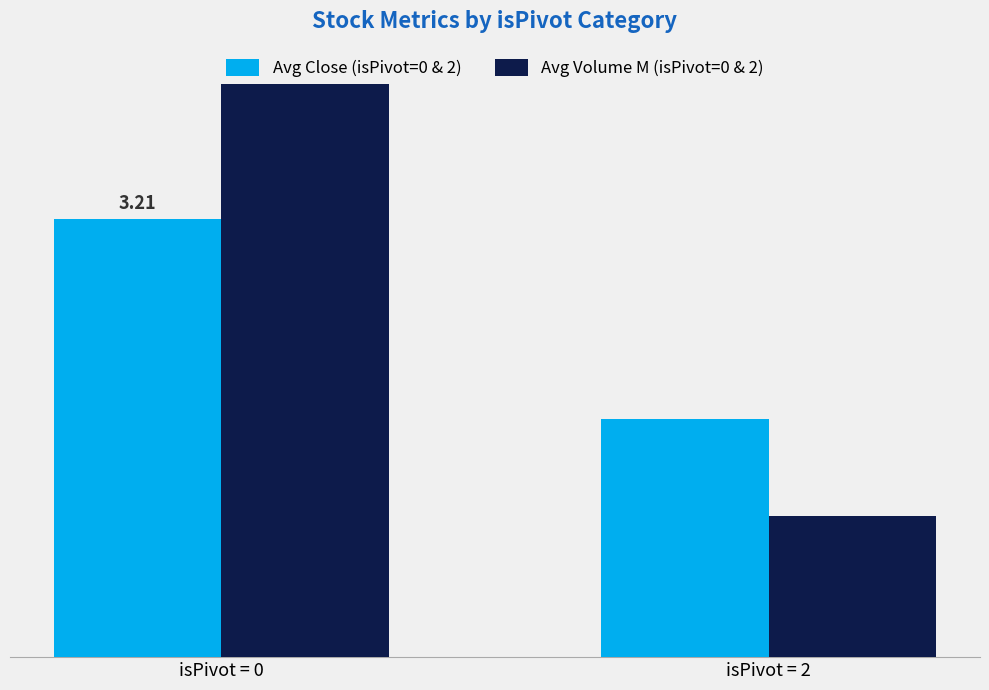

What is the average value of the Avg Volume M (isPivot=0 & 2) series?

2.6